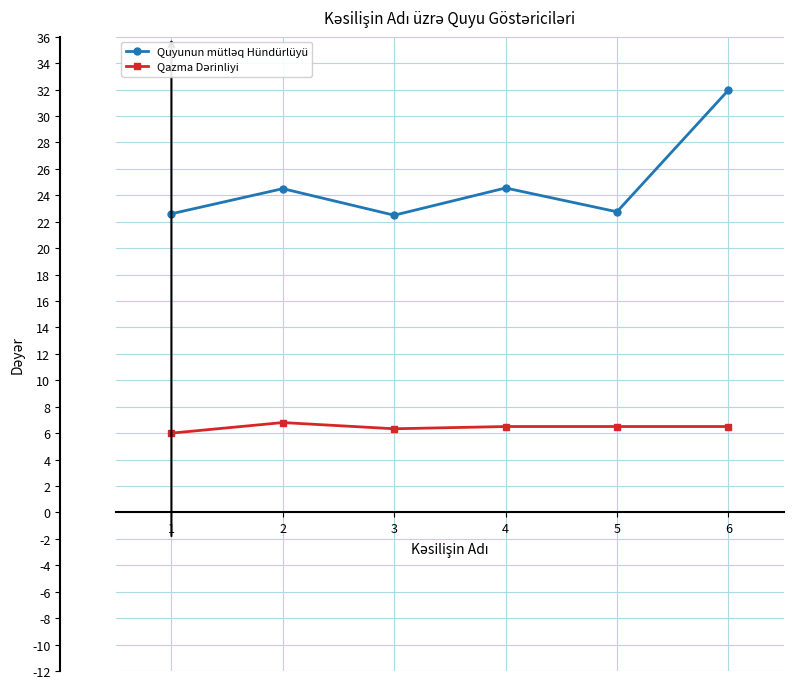

What is the spread (max minus min) of values at 1?

16.6